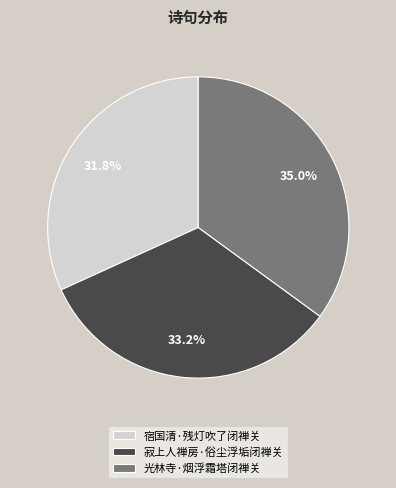

To the nearest percent, what is the combined percentage of 寂上人禅房·俗尘浮垢闭禅关 and 宿国清·残灯吹了闭禅关?

65%